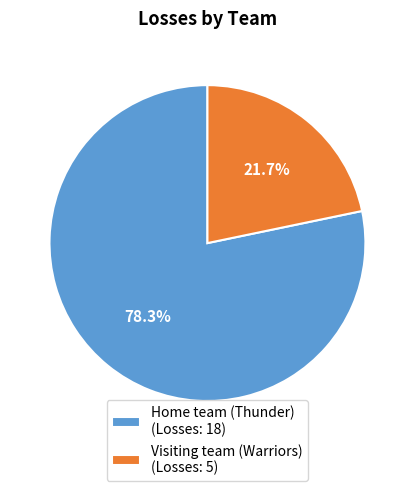

Is it true that Visiting team (Warriors) is 22% of the pie?

True